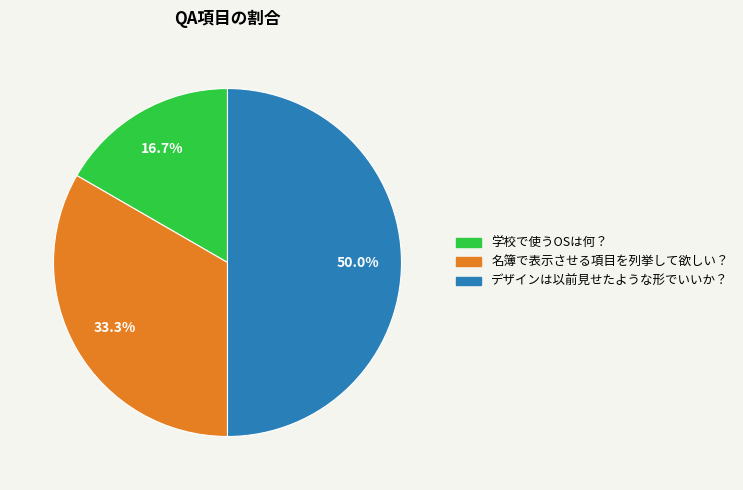

Is 名簿で表示させる項目を列挙して欲しい？ the majority of the pie?

No